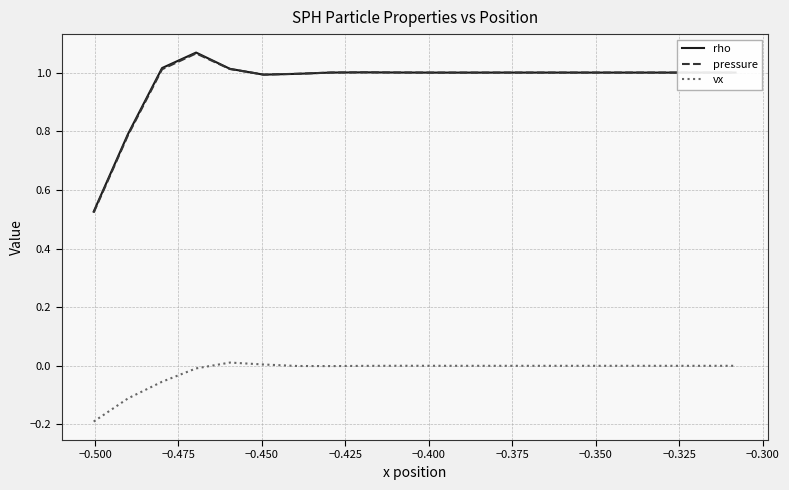

True or false: vx and pressure cross at least once.

False